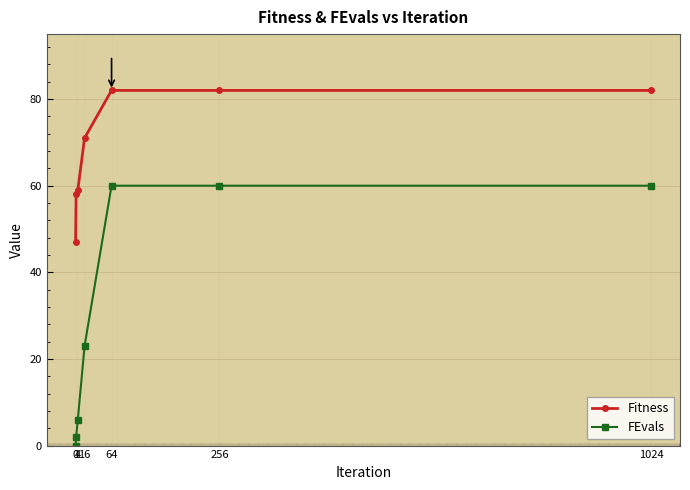

How many positive values does the FEvals series have?

6